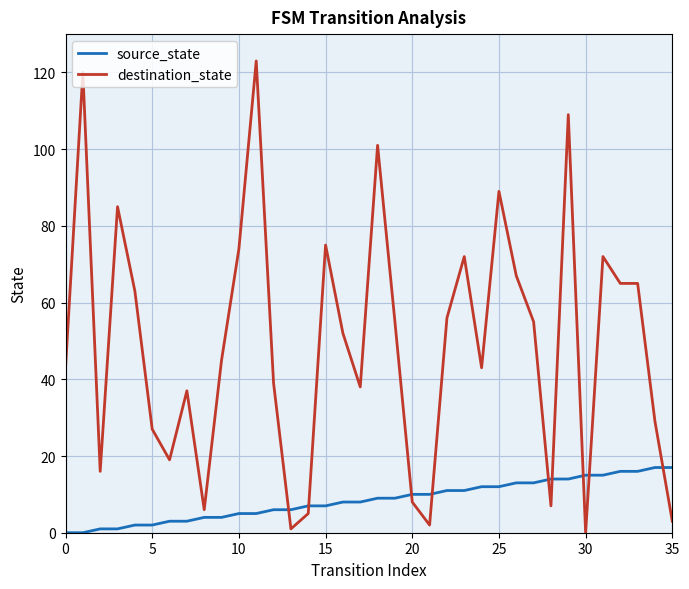

How many series are shown in this chart?

2